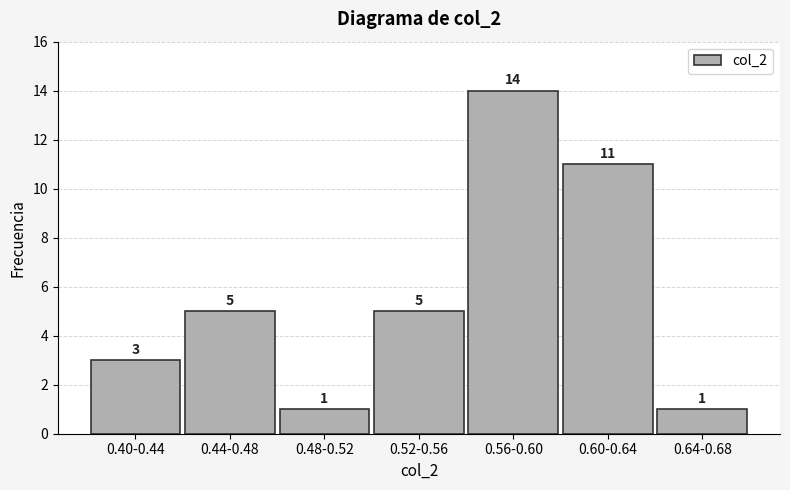

Reading left to right, extract all data points from this chart.

3	5	1	5	14	11	1